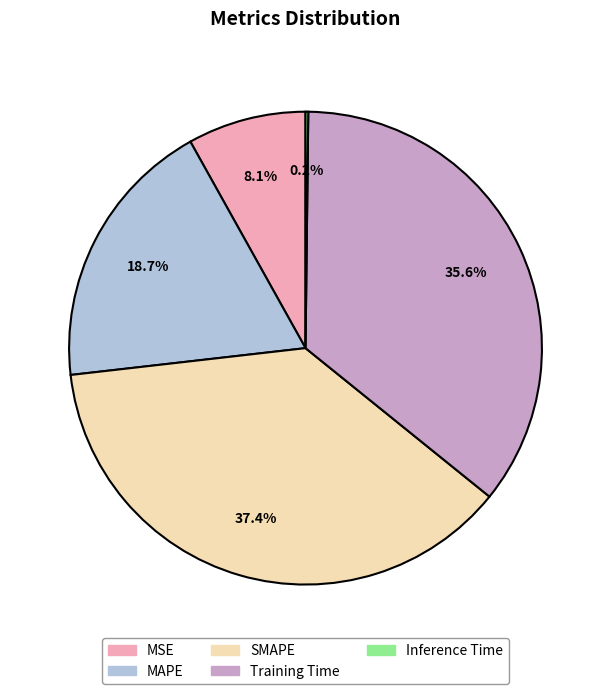

To the nearest percent, what is the difference between the MSE and SMAPE slice percentages?

29%